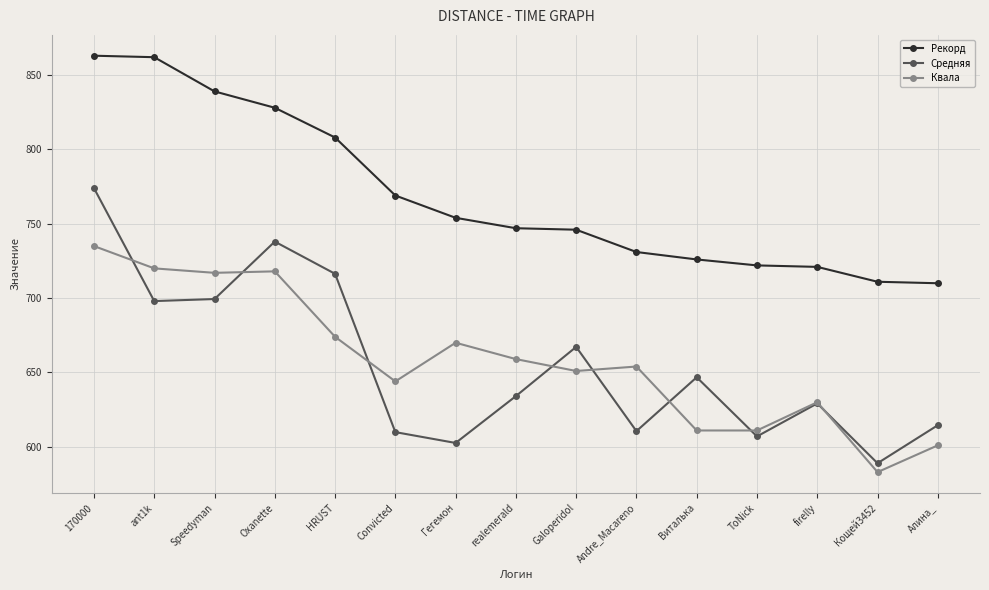

The Средняя series shows 738.0 at Oxanette. True or false?

True